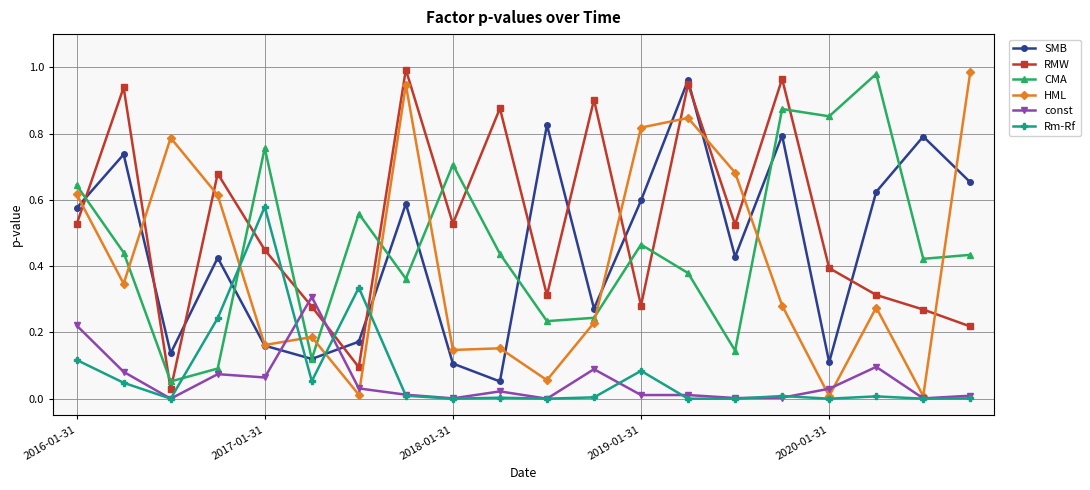

How many times do RMW and Rm-Rf cross each other?

4